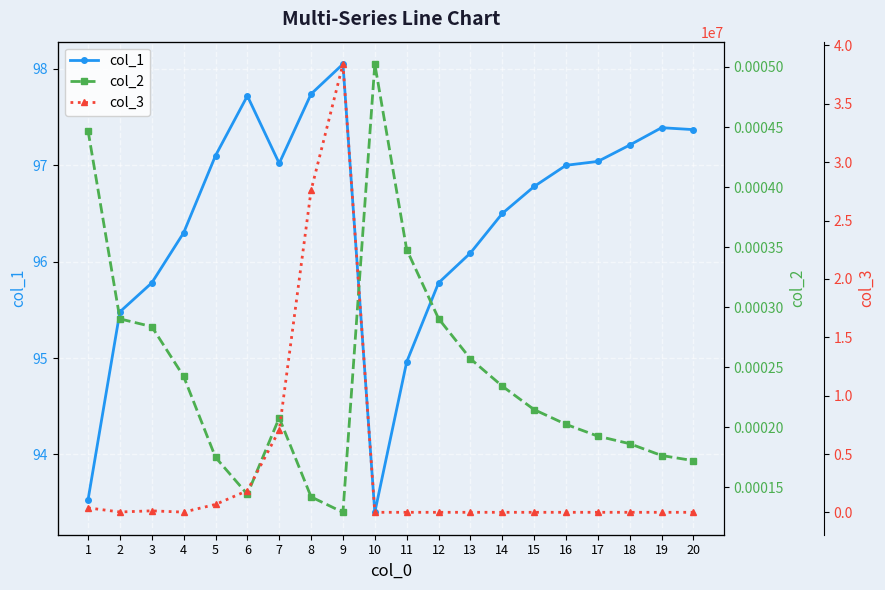

True or false: col_2 and col_1 intersect in this chart.

False